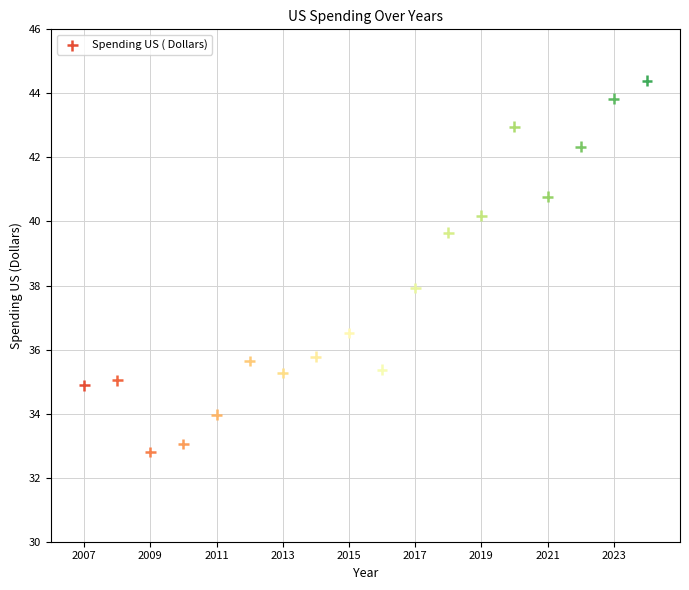

What is the range of X values (max minus min)?

17.0